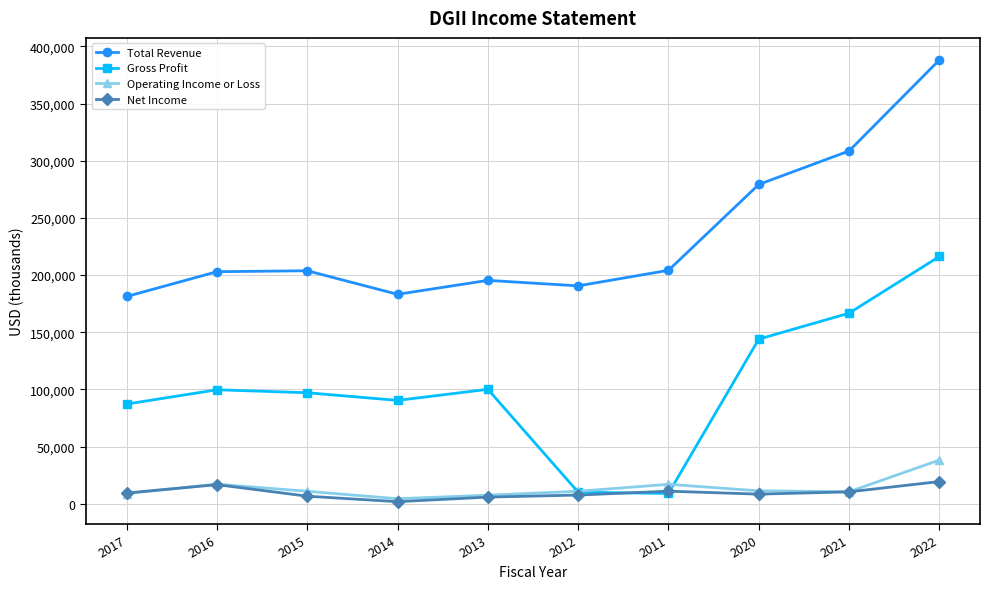

True or false: Total Revenue and Net Income intersect in this chart.

False